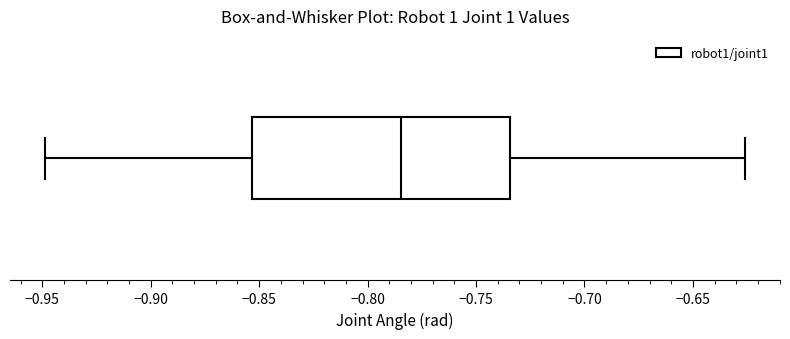

Transcribe this box plot: give where the median line is, the range the box spans, and where the two whiskers end, as read against the x-axis. The values are not printed on the chart, so give them approximately, as read against the axis.

median -0.785, box -0.855 to -0.735, whiskers -0.950 to -0.625